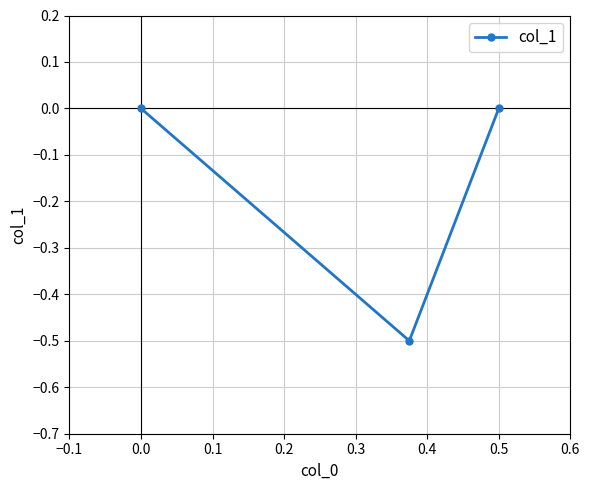

What is the smallest value displayed?

-0.5